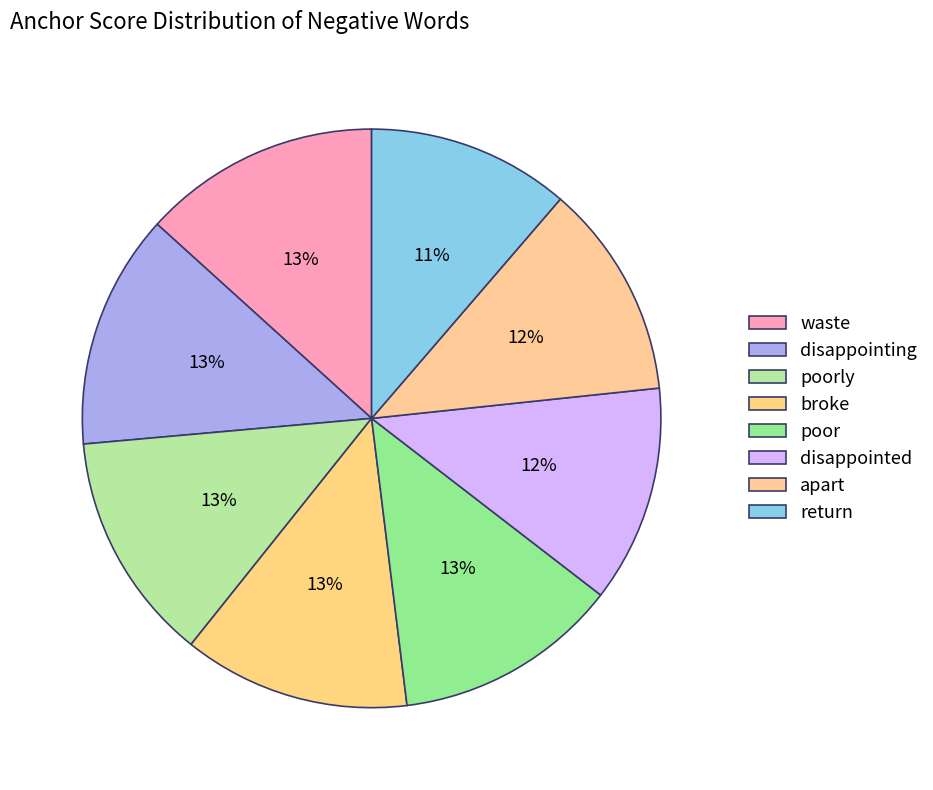

How many slices are in this pie chart?

8